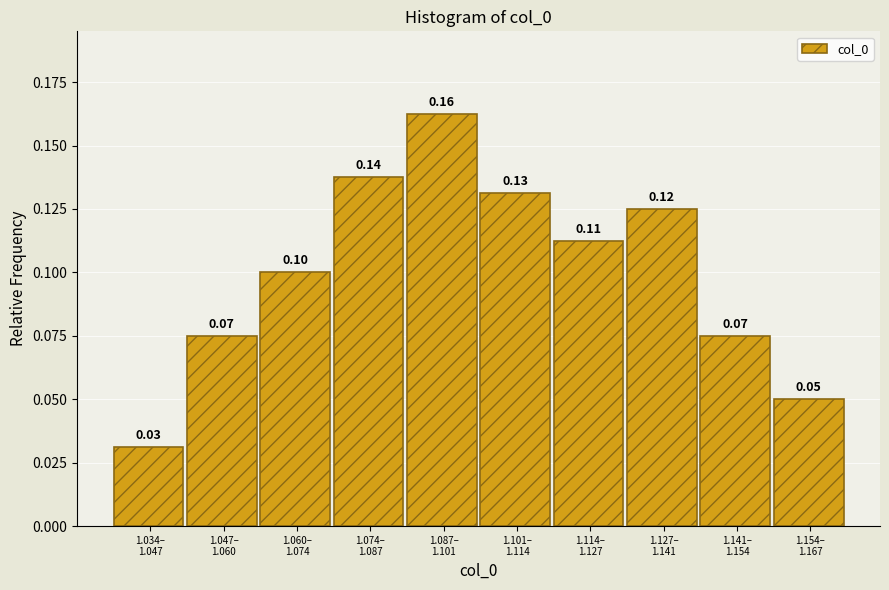

What is the sum of all values?

1.0